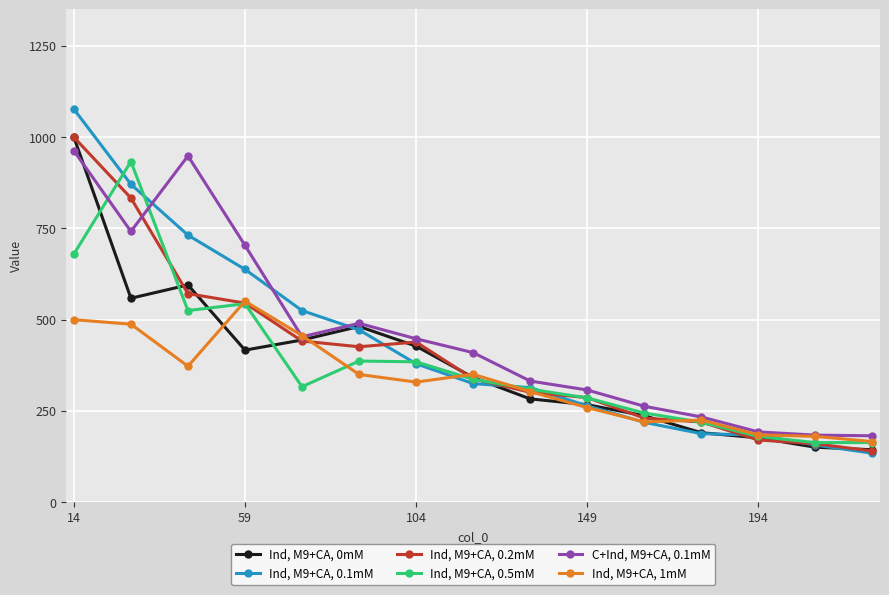

What is the value of the Ind, M9+CA, 0.2mM point at the 4th from the left?

545.5